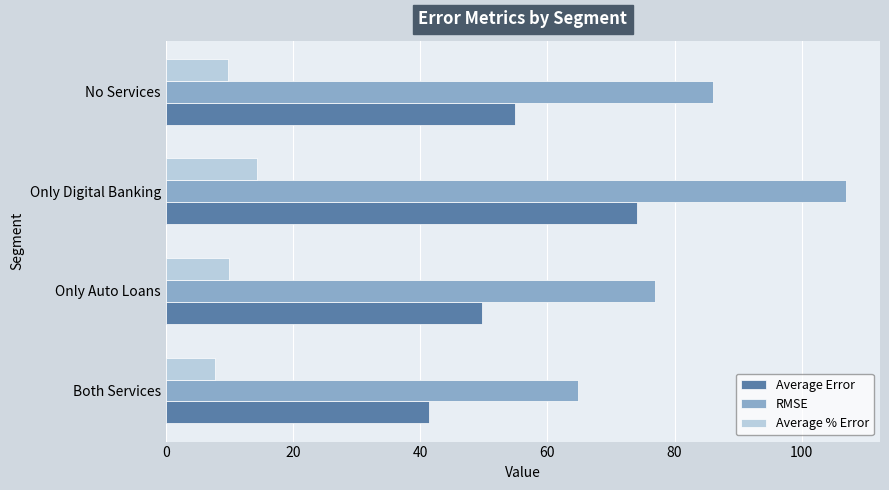

What are all the series names shown in the legend?

Average Error, RMSE, Average % Error